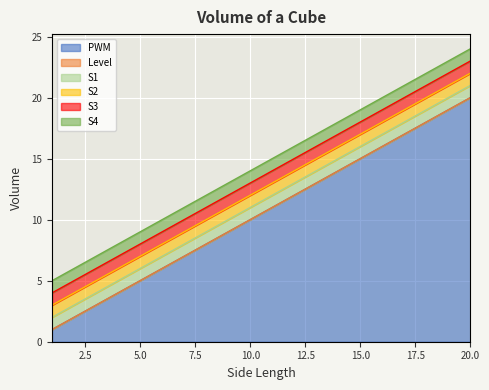

True or false: Level and S2 cross at least once.

False